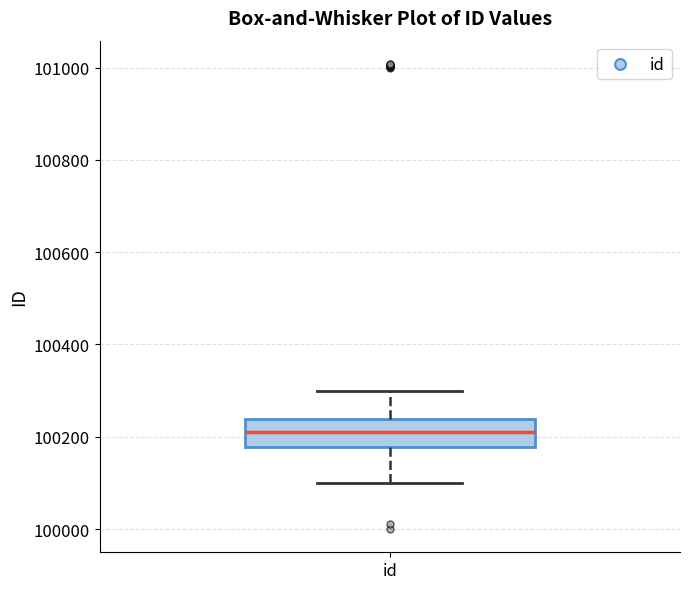

Read this box plot against the y-axis: the position of the median line, the range covered by the box, and the ends of both whiskers. The values are not printed on the chart, so give them approximately, as read against the axis.

median 100200, box 100180 to 100240, whiskers 100100 to 100300